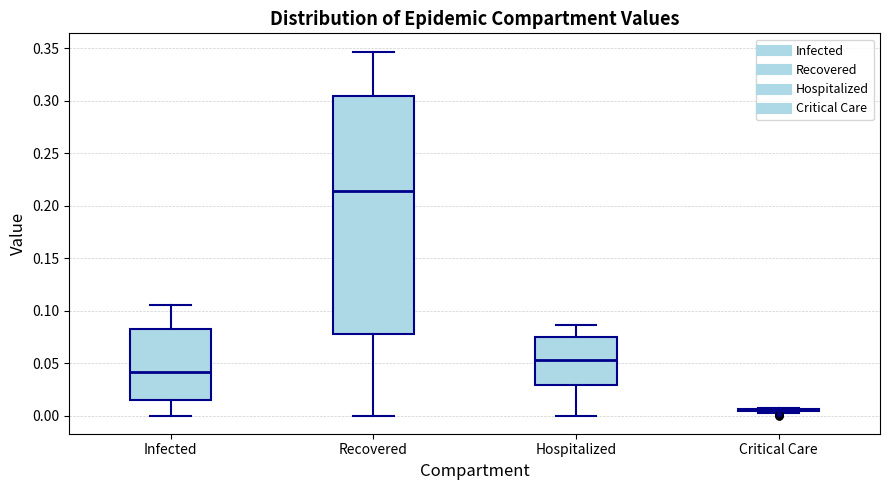

Reading left to right, read every box against the y-axis: the position of its median line, the range the box covers, and the ends of its whiskers. The values are not printed on the chart, so give them approximately, as read against the axis.

Infected: median 0.040, box 0.015 to 0.085, whiskers 0.000 to 0.105
Recovered: median 0.215, box 0.080 to 0.305, whiskers 0.000 to 0.345
Hospitalized: median 0.055, box 0.030 to 0.075, whiskers 0.000 to 0.085
Critical Care: box collapsed to a line at 0.005, whiskers 0.000 to 0.005